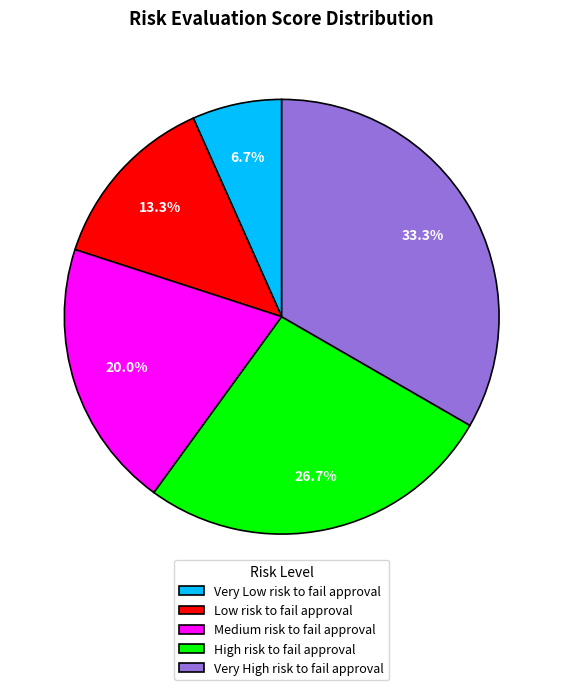

How much of the chart is everything except Very High risk to fail approval?

66.7%